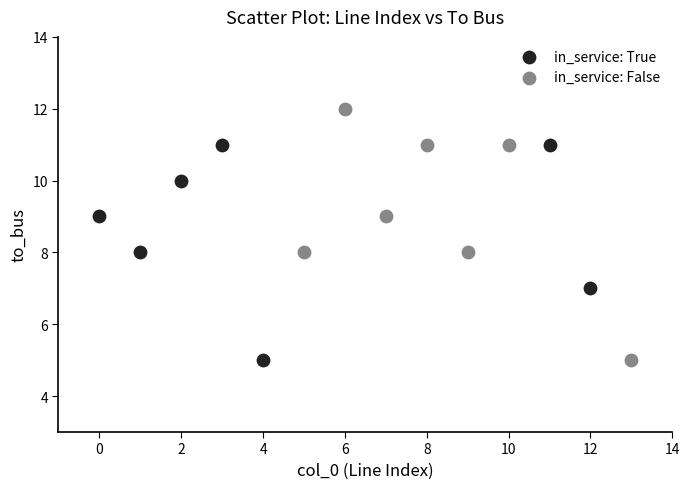

Which series has the largest Y range (max minus min)?

in_service: False